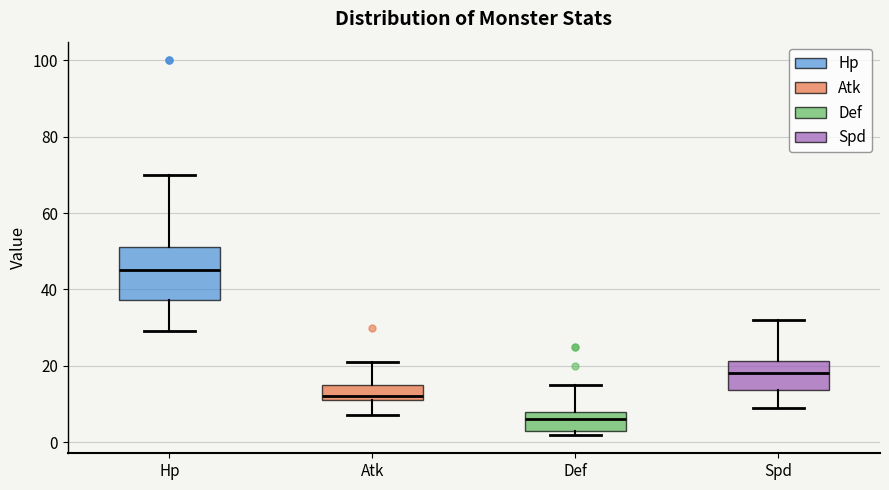

Reading left to right, read every box against the y-axis: the position of its median line, the range the box covers, and the ends of its whiskers. The values are not printed on the chart, so give them approximately, as read against the axis.

Hp: median 46, box 38 to 52, whiskers 30 to 70
Atk: median 12 (just above the box's lower edge), box 12 to 16, whiskers 8 to 22
Def: median 6, box 4 to 8, whiskers 2 to 16
Spd: median 18, box 14 to 22, whiskers 10 to 32